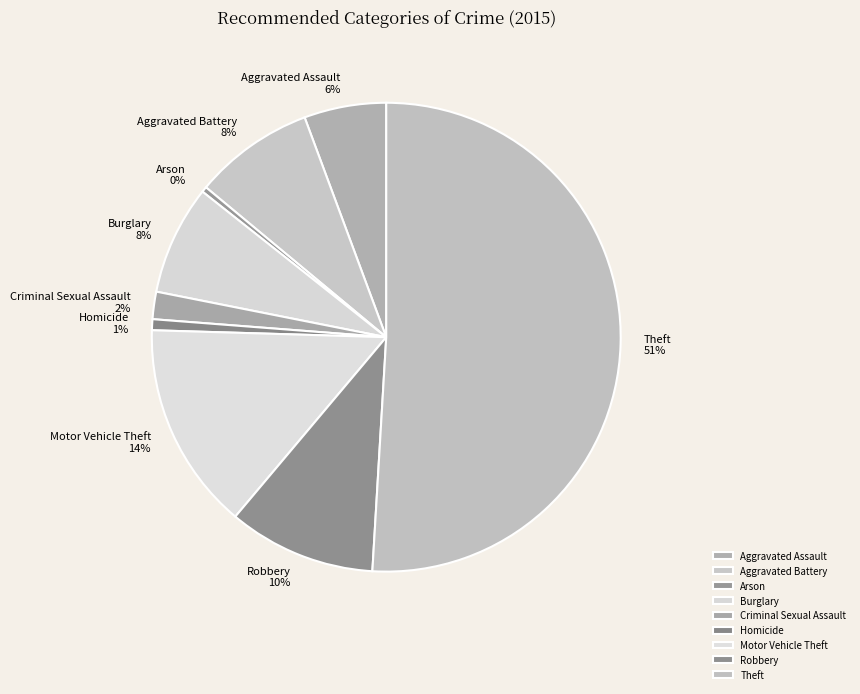

To the nearest percent, what is the combined percentage of Criminal Sexual Assault and Homicide?

3%